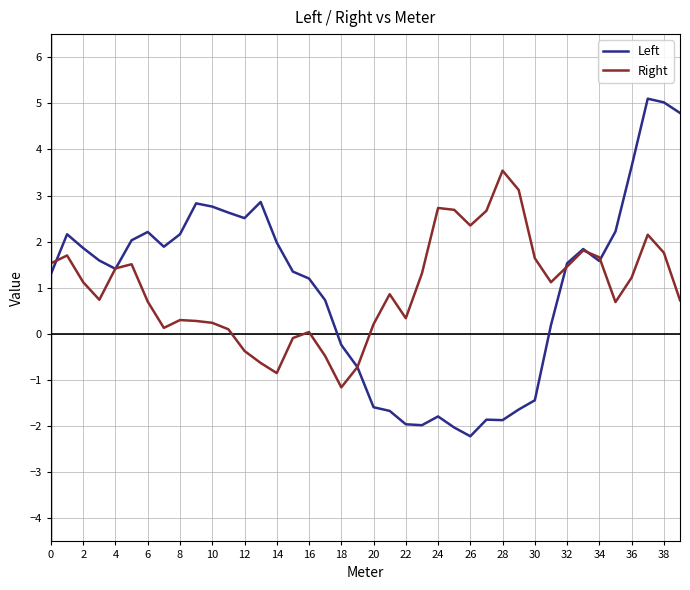

What is the sum of all Right values?

39.6